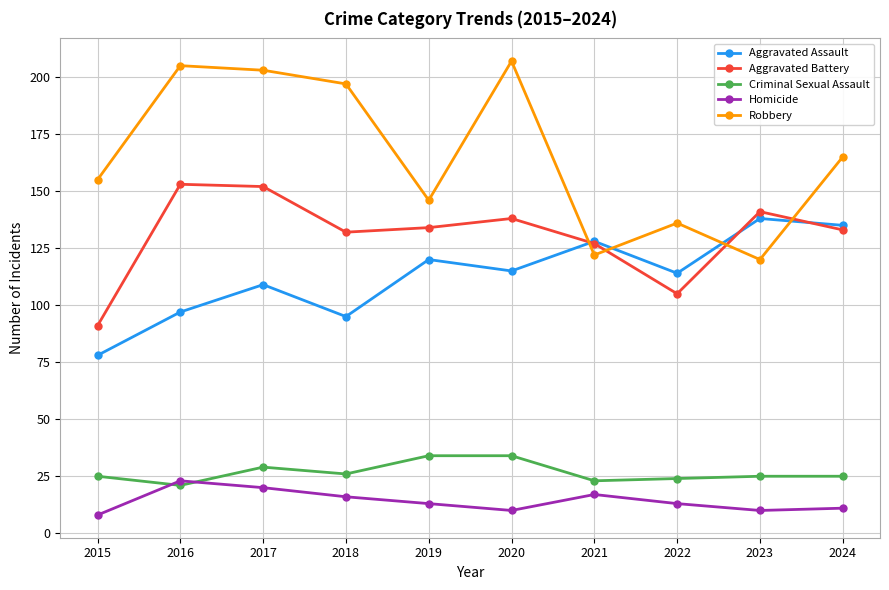

True or false: Robbery has a value of 203 at 2017.

True